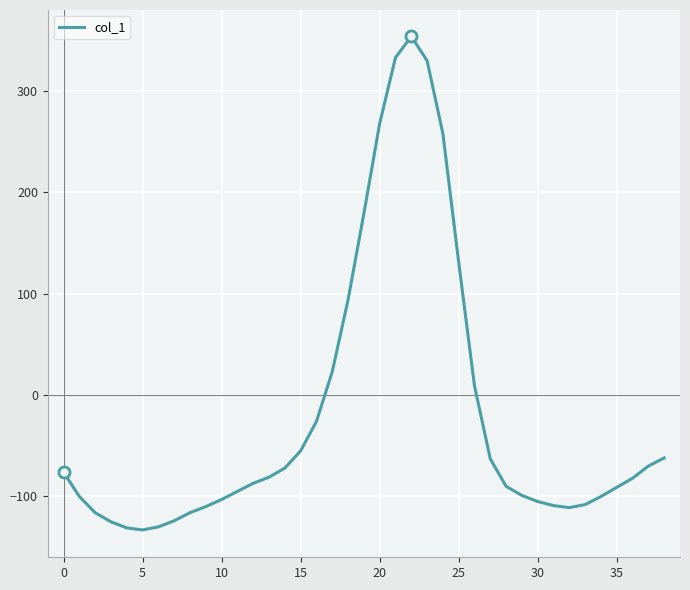

What is the minimum value shown in the chart?

-133